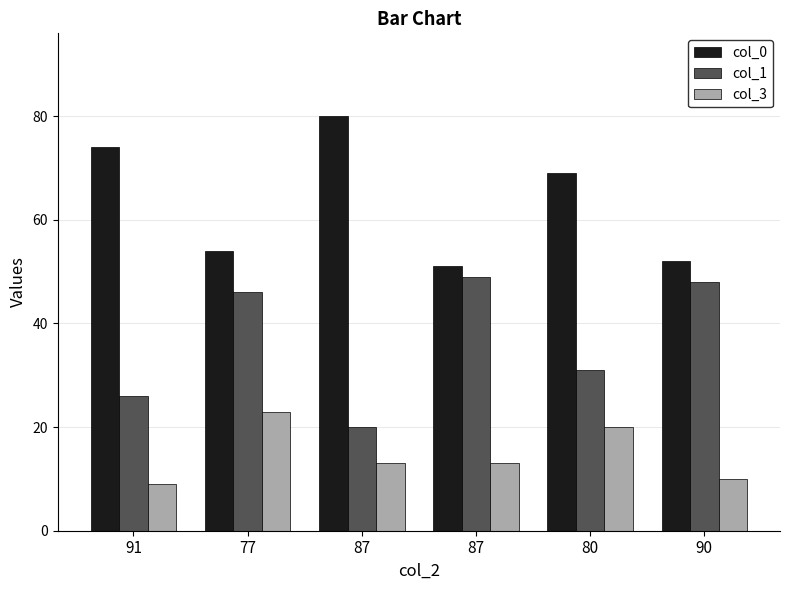

Where does the col_0 series first go above 69?

91